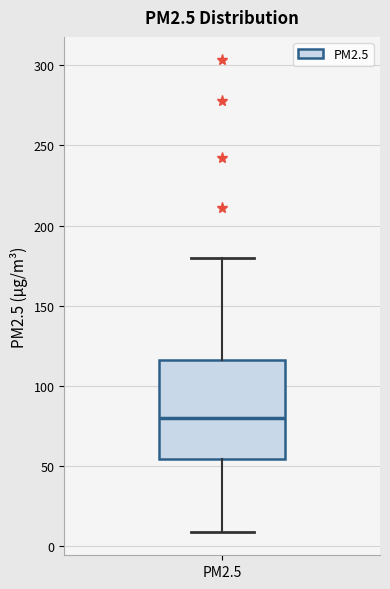

Transcribe this box plot: give where the median line is, the range the box spans, and where the two whiskers end, as read against the y-axis. The values are not printed on the chart, so give them approximately, as read against the axis.

median 80, box 55 to 115, whiskers 10 to 180